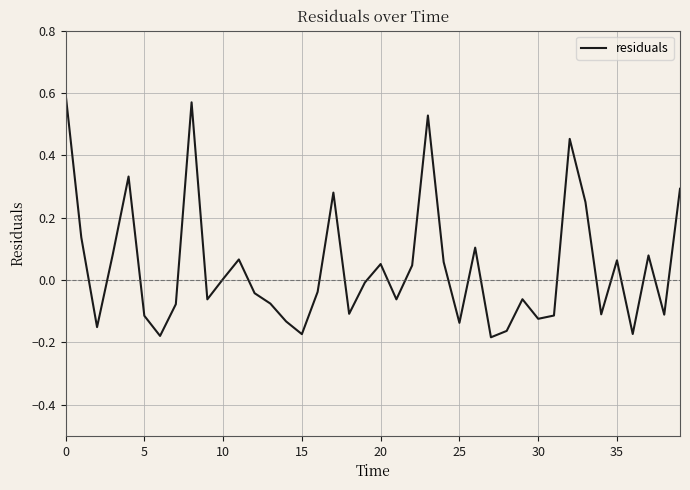

Does the chart have visible grid lines?

Yes